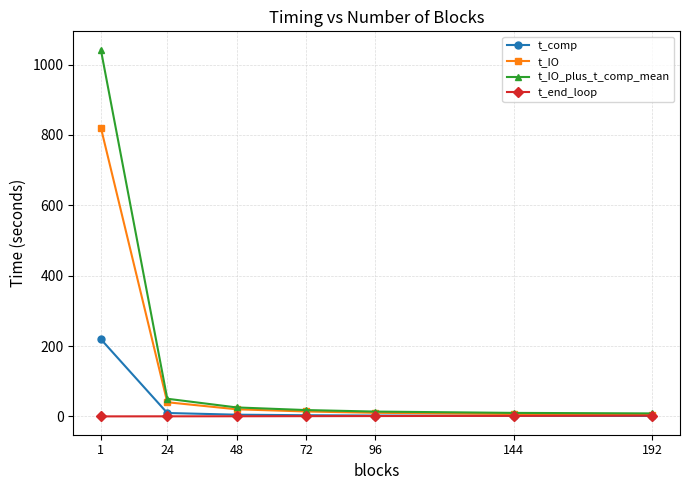

What is the difference between the highest and lowest values at 144?

8.4